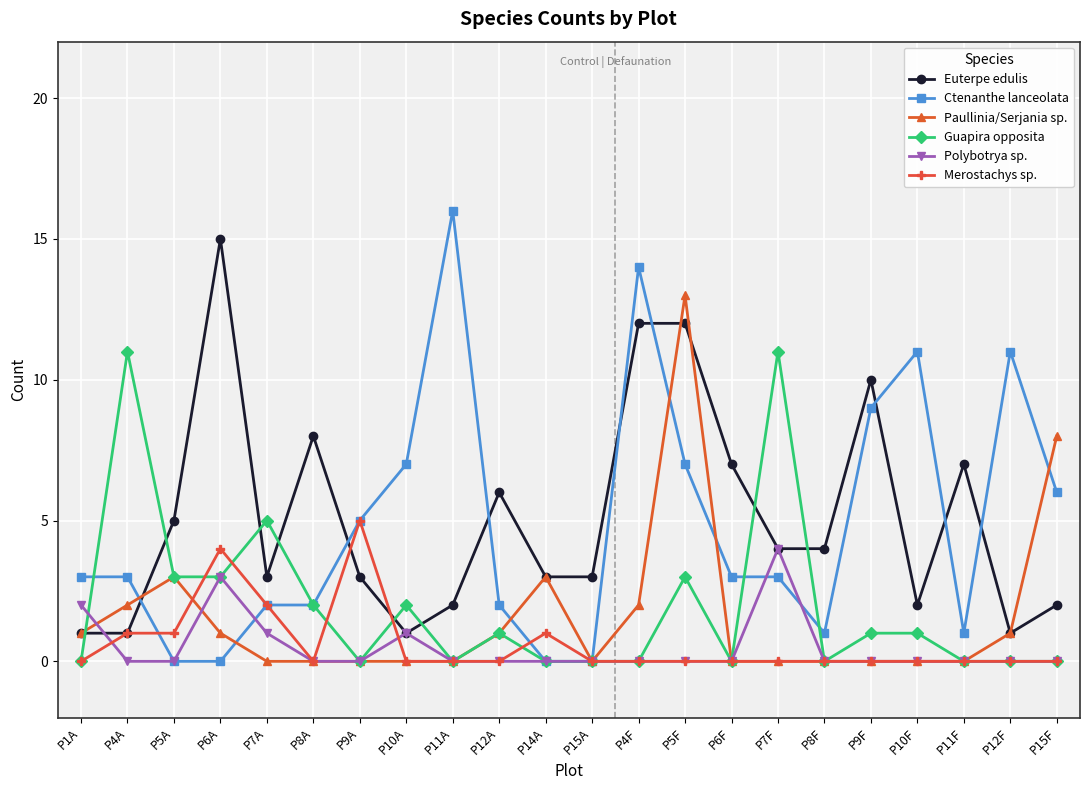

Count the Polybotrya sp. values in the range 0 to 1.

19